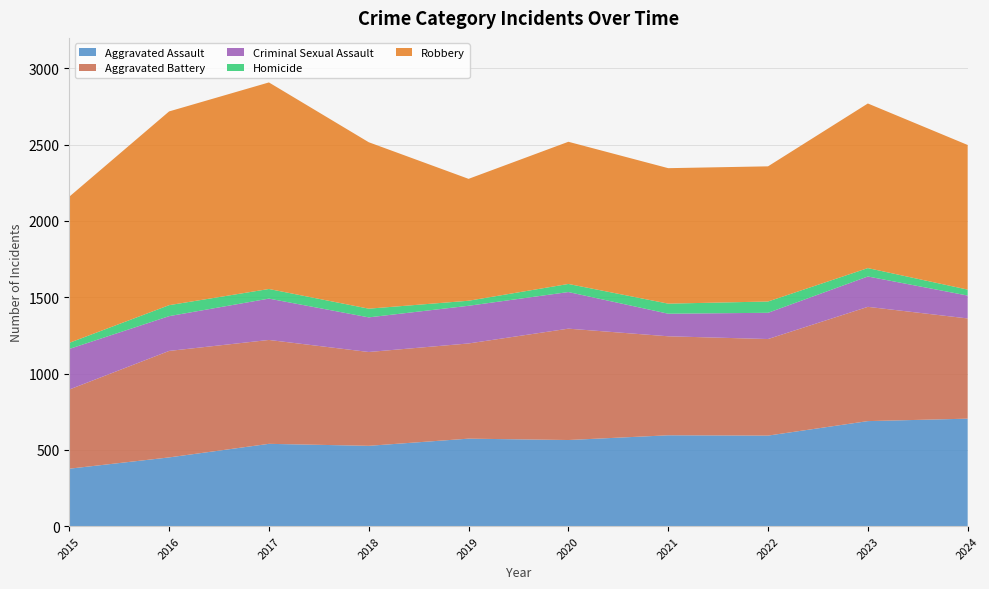

Reading left to right, what are all the values shown in this chart?

Aggravated Assault: 376	450	539	526	573	564	595	593	688	704
Aggravated Battery: 519	698	681	615	624	730	649	633	749	657
Criminal Sexual Assault: 266	228	271	227	247	240	148	172	199	150
Homicide: 40	72	63	57	33	53	66	74	55	39
Robbery: 958	1270	1354	1091	799	932	888	886	1079	948